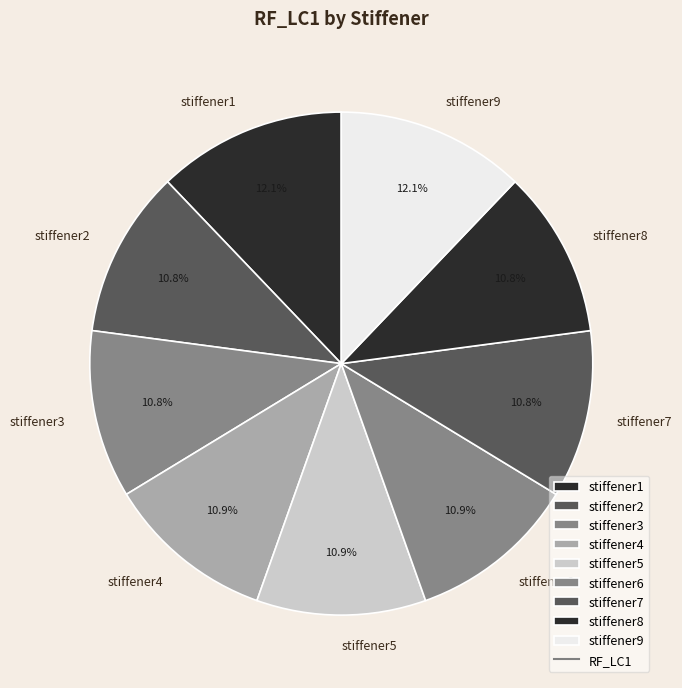

True or false: stiffener2 accounts for 17% of the total.

False